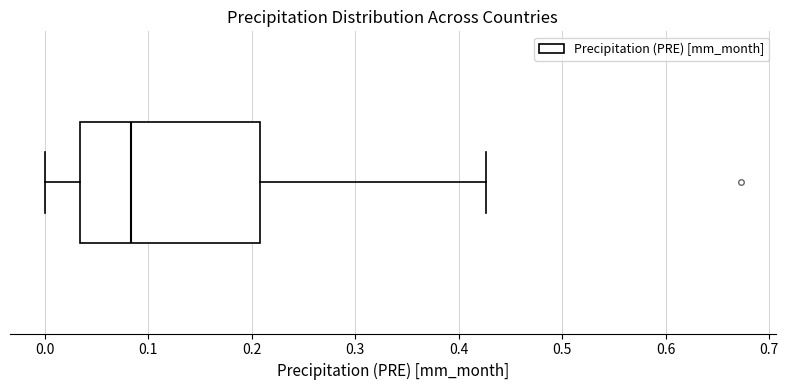

Read this box plot against the x-axis: the position of the median line, the range covered by the box, and the ends of both whiskers. The values are not printed on the chart, so give them approximately, as read against the axis.

median 0.08, box 0.03 to 0.21, whiskers 0.00 to 0.43